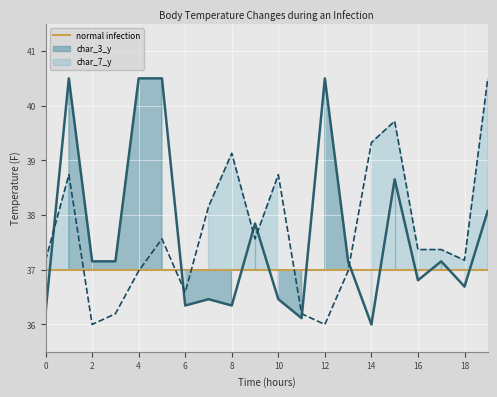

Where do char_3_y and char_7_y first cross each other?

0 and 1